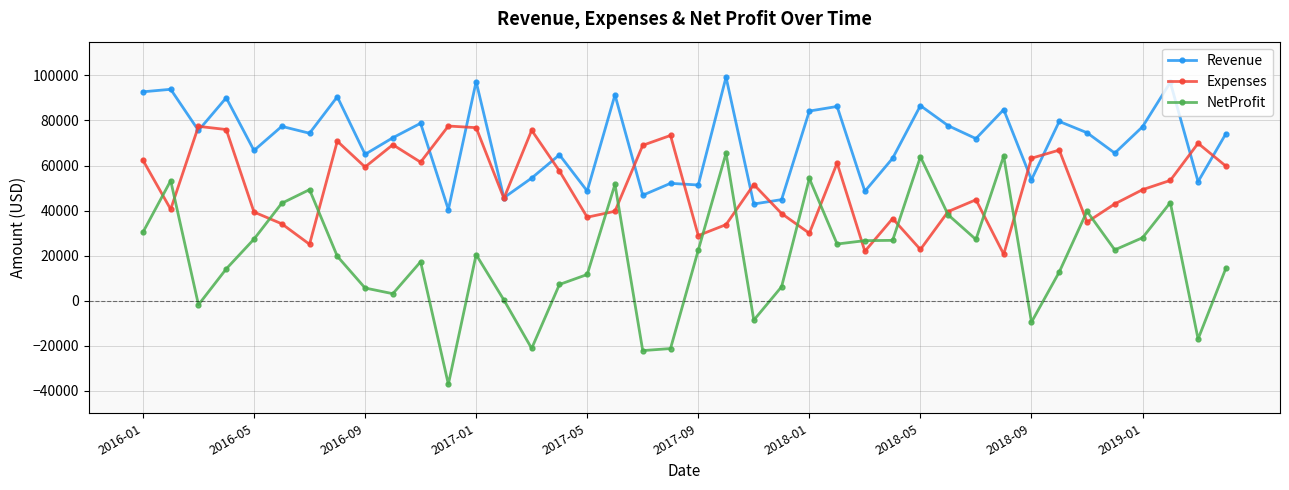

Rank the series by their average value, from highest to lowest.

Revenue, Expenses, NetProfit